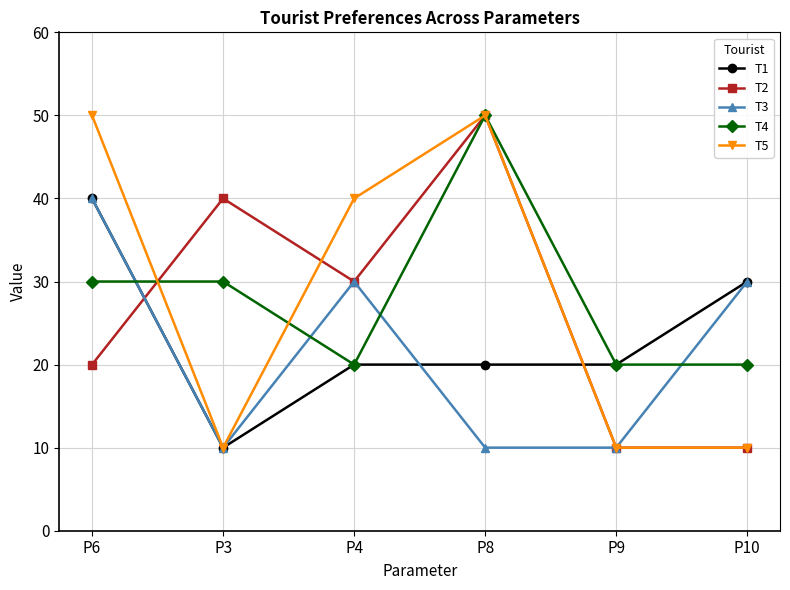

How many T1 values are between 20 and 30?

4